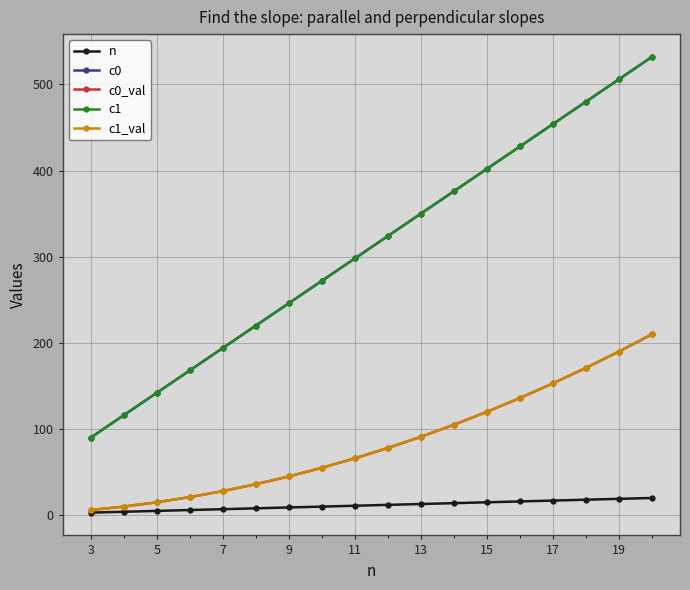

Does the chart have visible grid lines?

Yes